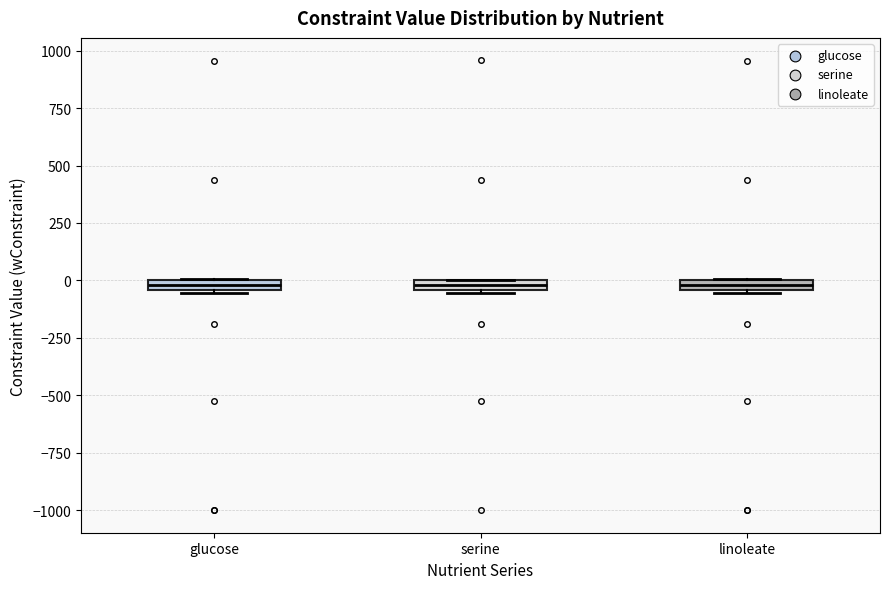

Where is the lower edge of the box for glucose on the y-axis? The values are not printed on the chart, so give them approximately, as read against the axis.

-50